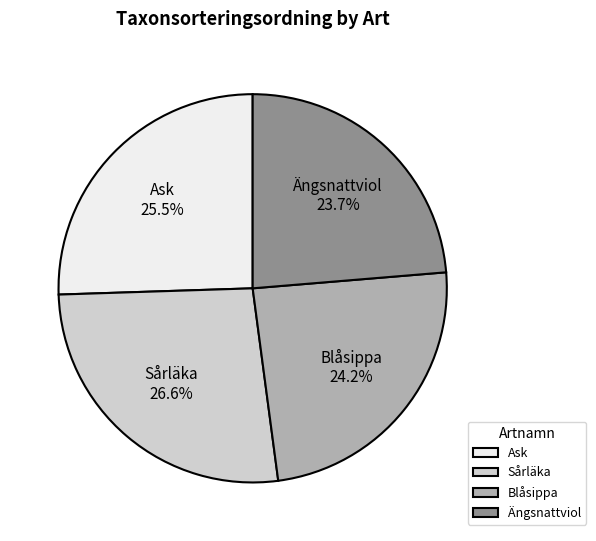

Between Blåsippa and Ask, which is larger?

Ask